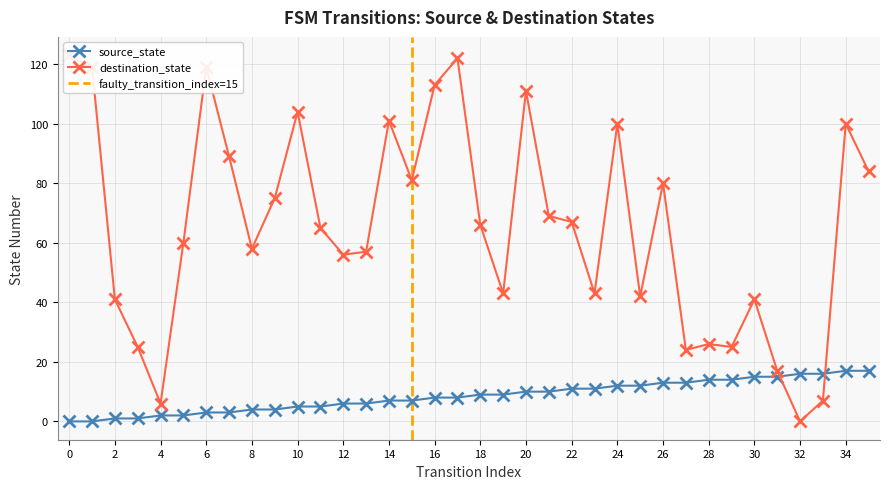

Which series has the largest total across all categories?

destination_state